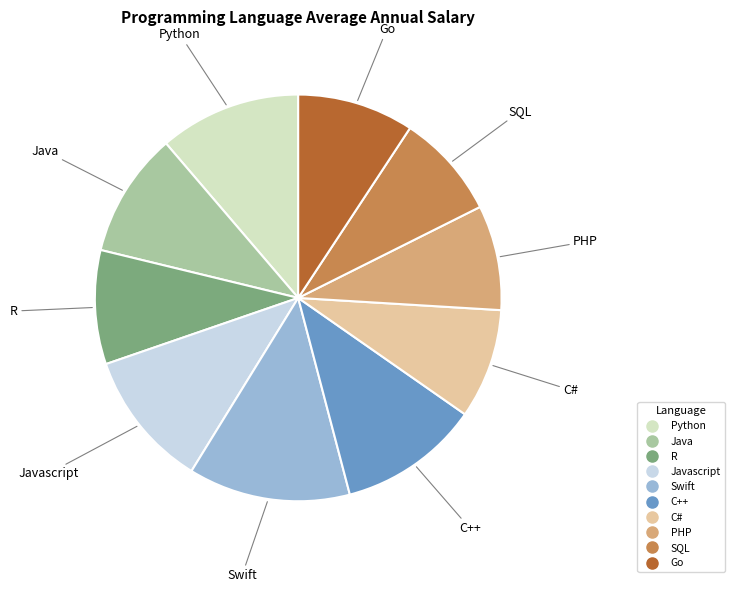

Does any single category account for the majority?

No